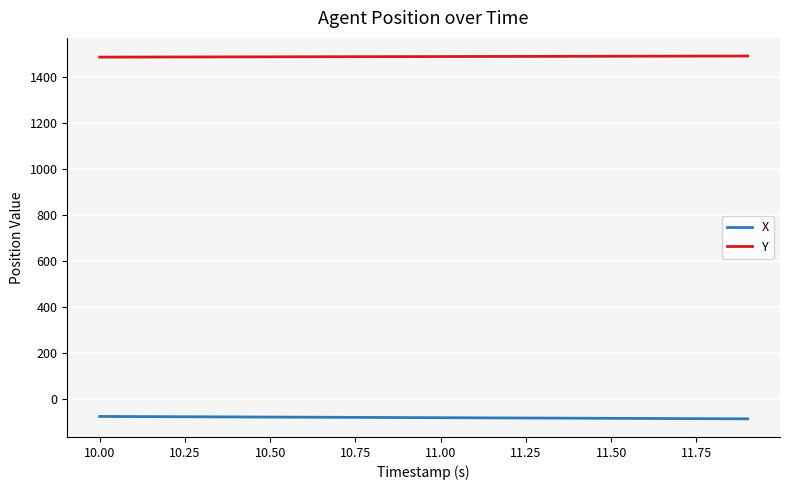

Does the chart have visible grid lines?

Yes